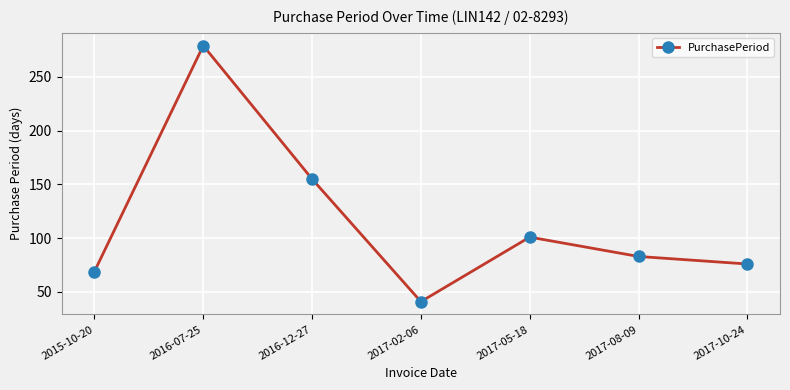

Which has a higher value, 2015-10-20 or 2017-08-09?

2017-08-09